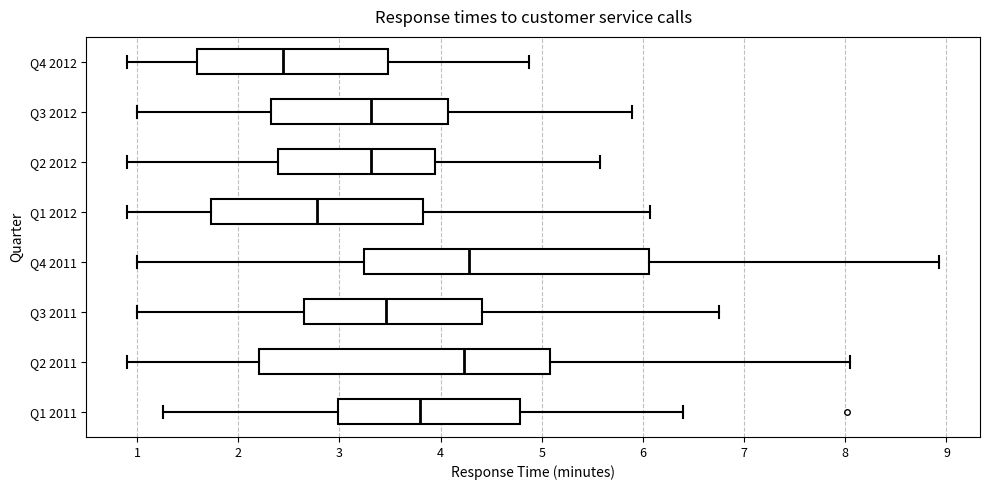

Which box has the furthest to the left median line?

Q4 2012